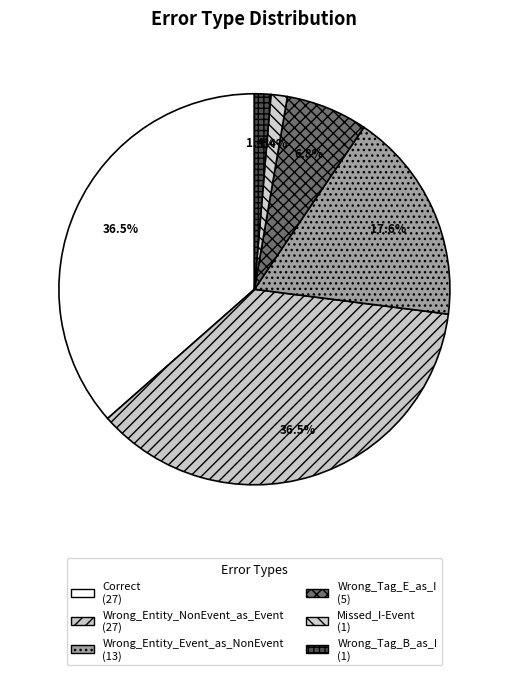

To the nearest percent, what percentage of the pie is Wrong_Entity_NonEvent_as_Event?

36%